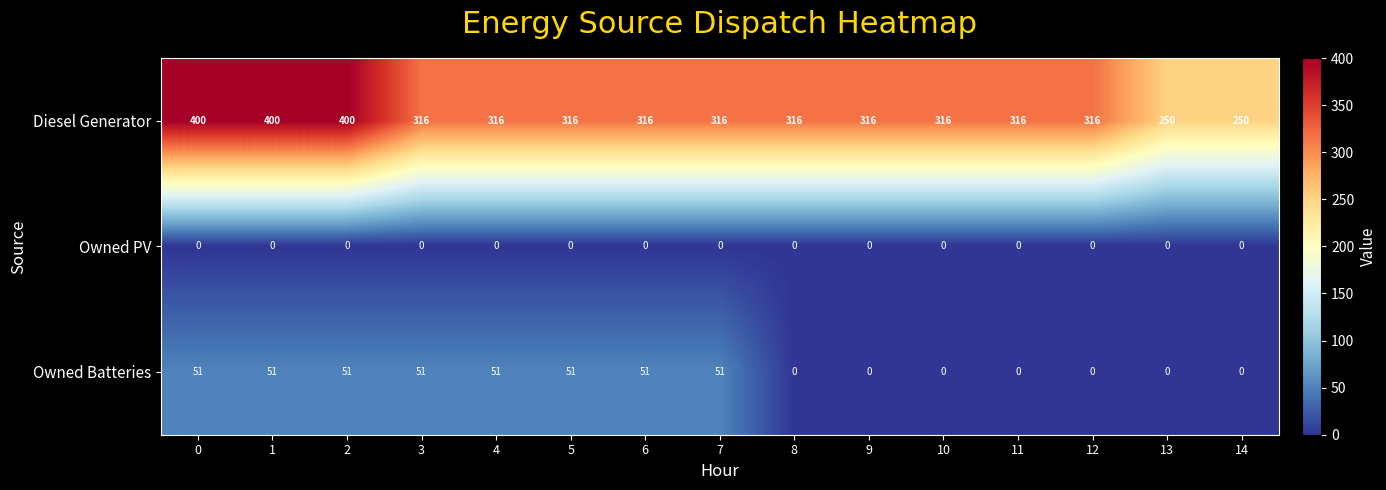

What is the minimum value for Diesel Generator?

250